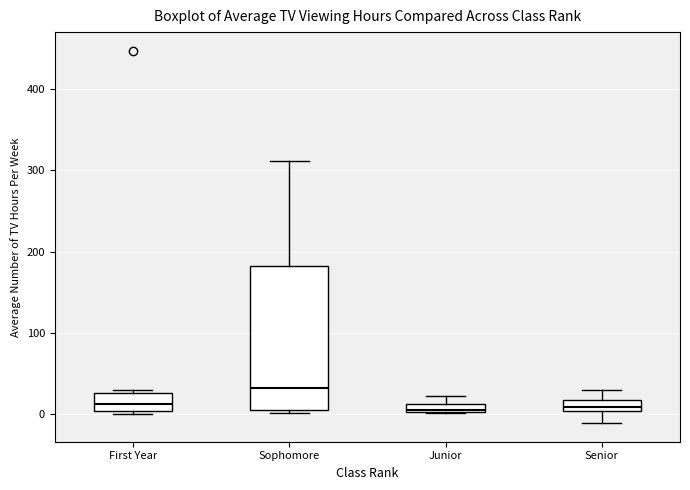

Comparing the boxes themselves (not the whiskers), which one is the tallest?

Sophomore